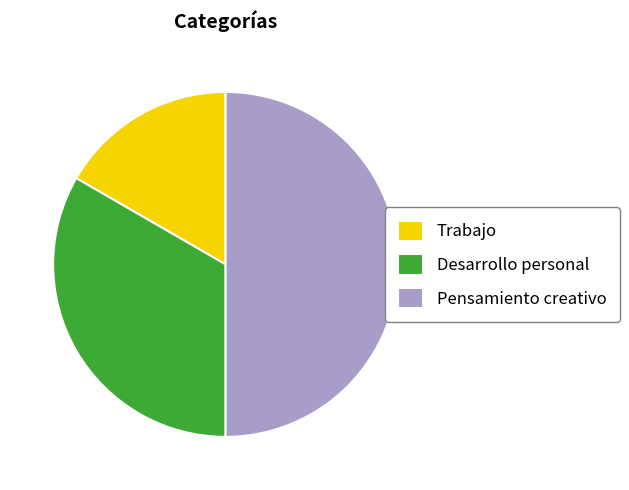

Is Desarrollo personal the majority of the pie?

No